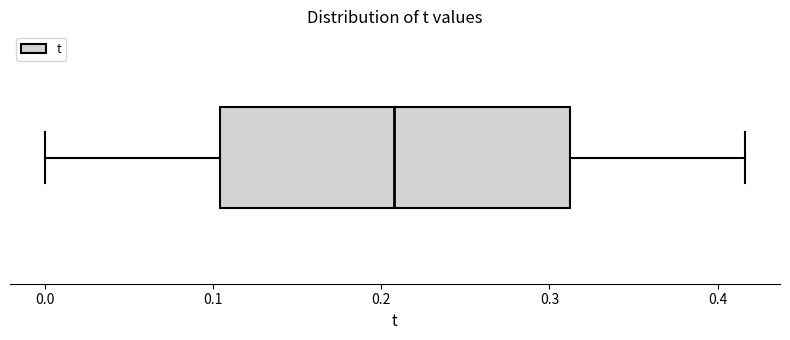

Read this box plot against the x-axis: the position of the median line, the range covered by the box, and the ends of both whiskers. The values are not printed on the chart, so give them approximately, as read against the axis.

median 0.21, box 0.10 to 0.31, whiskers 0.00 to 0.42